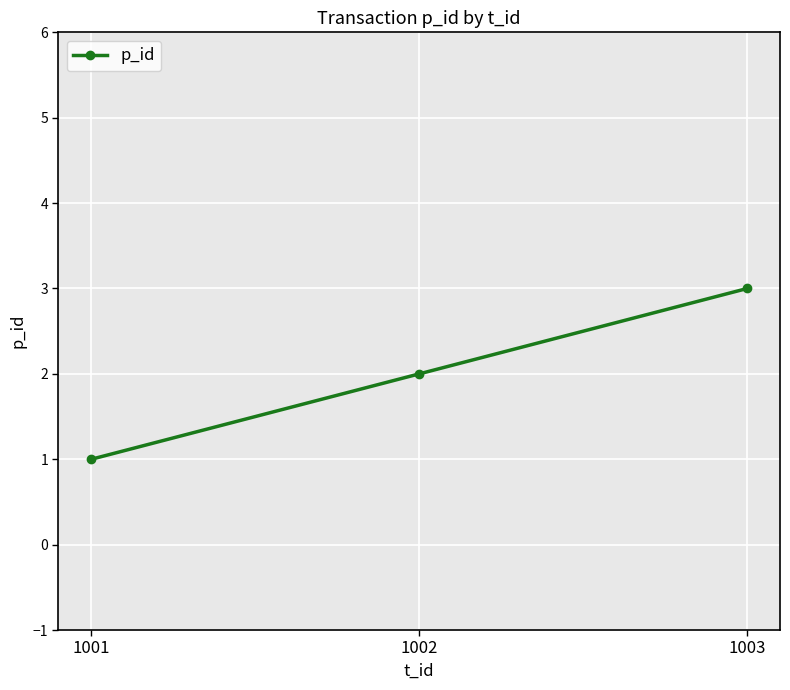

What is the difference between the values at 1002 and 1003?

1